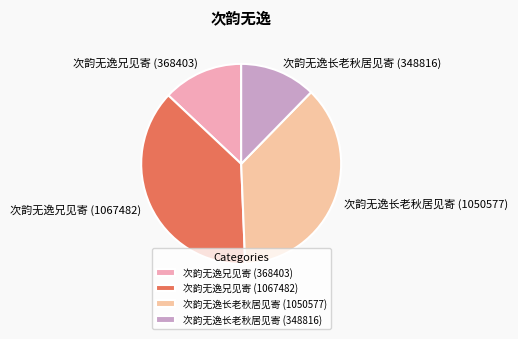

Is the sum of 次韵无逸兄见寄 (368403) and 次韵无逸长老秋居见寄 (348816) greater than half?

No